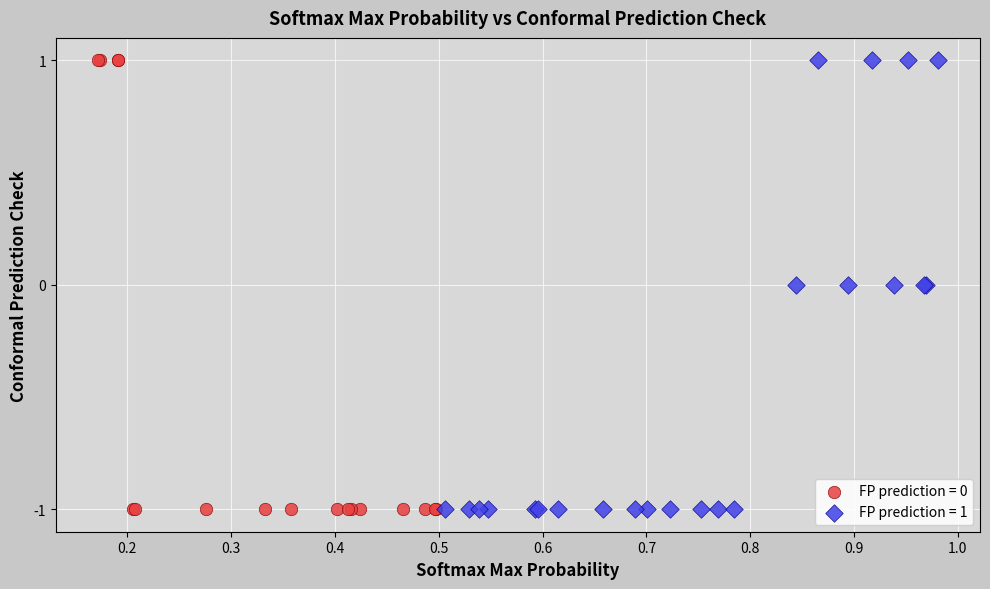

What are all the series names shown in the legend?

FP prediction = 0, FP prediction = 1